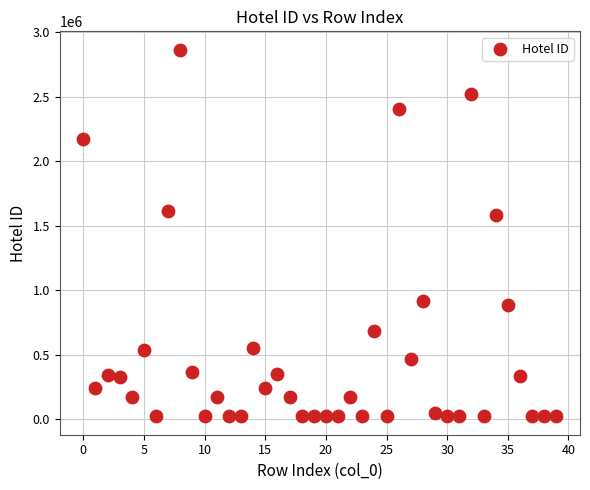

What is the range of Y values (max minus min)?

2840301